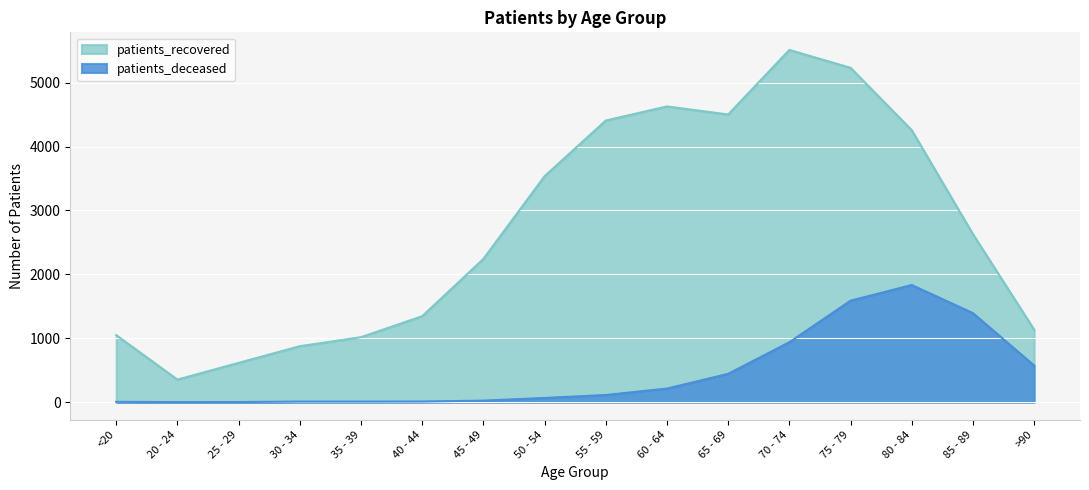

Which series has the largest total across all categories?

patients_recovered